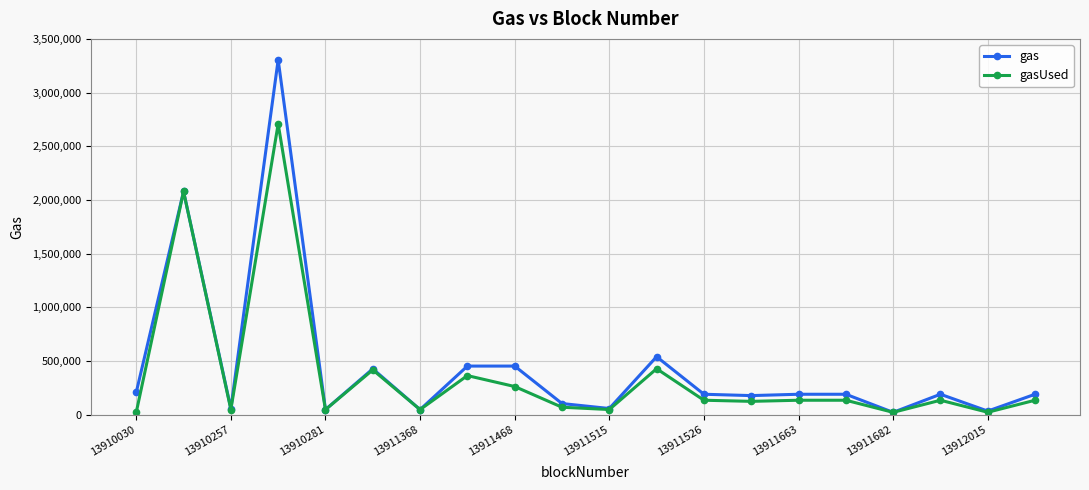

Which series has the widest spread of values?

gas